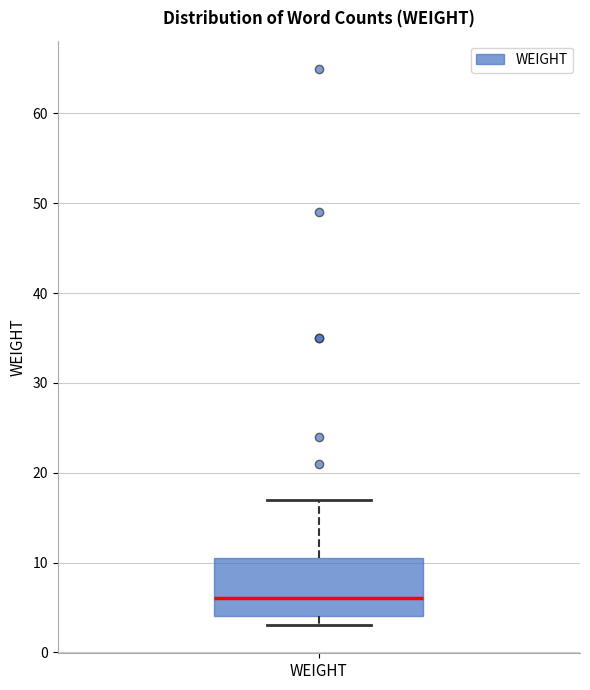

Read this box plot against the y-axis: the position of the median line, the range covered by the box, and the ends of both whiskers. The values are not printed on the chart, so give them approximately, as read against the axis.

median 6, box 4 to 11, whiskers 3 to 17